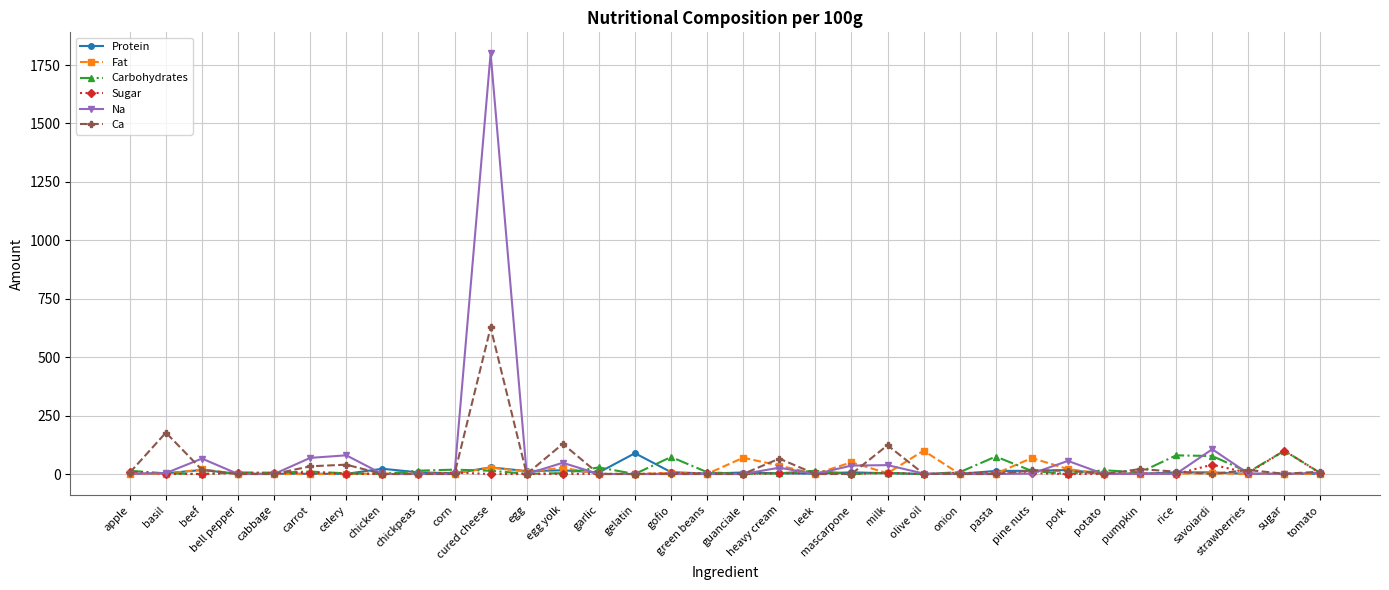

Is this an area chart (filled region under the line)?

No